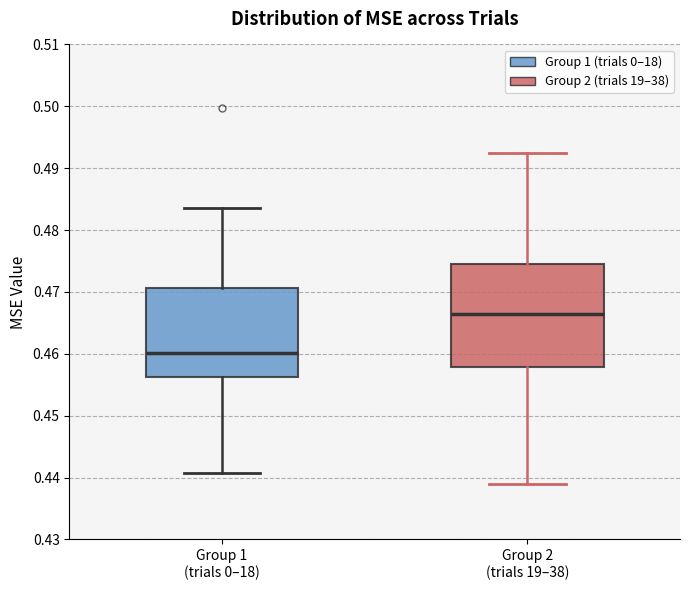

Which box has the highest median line?

Group 2 (trials 19–38)